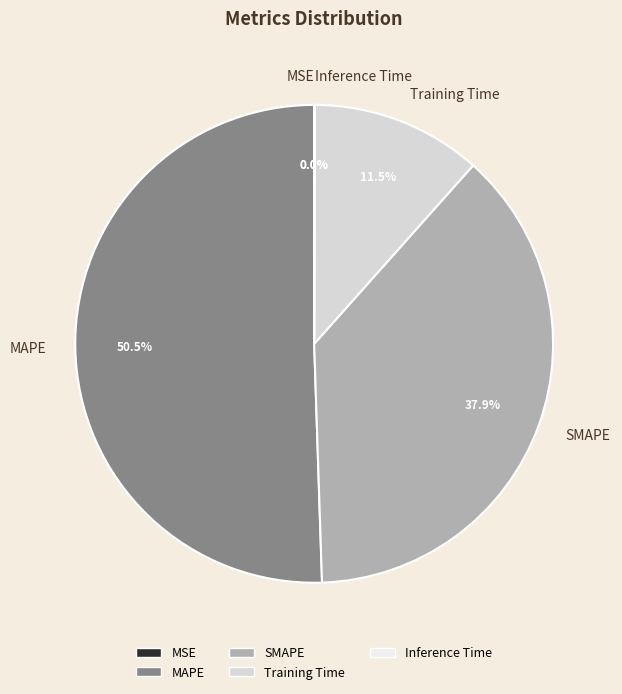

The MAPE slice represents 51% of the pie. True or false?

True